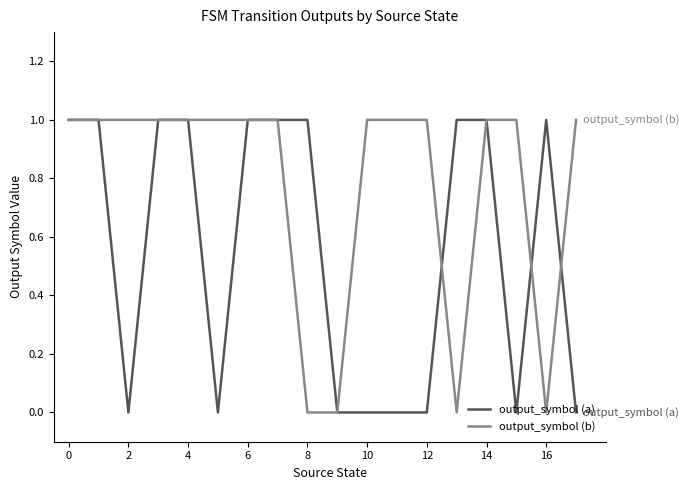

What is the average value of the output_symbol (b) series?

1